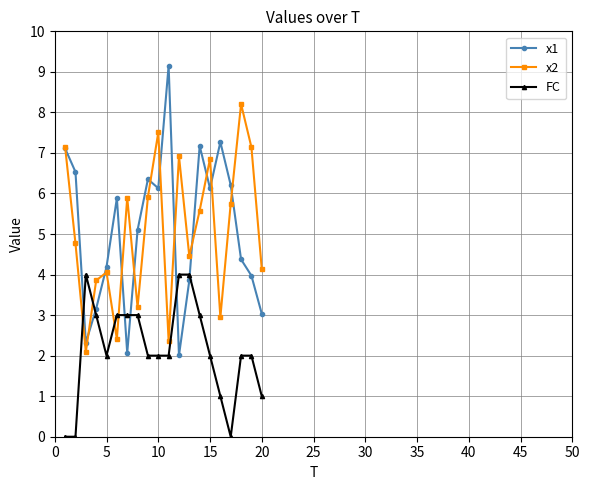

Which series has the largest range (max minus min)?

x1